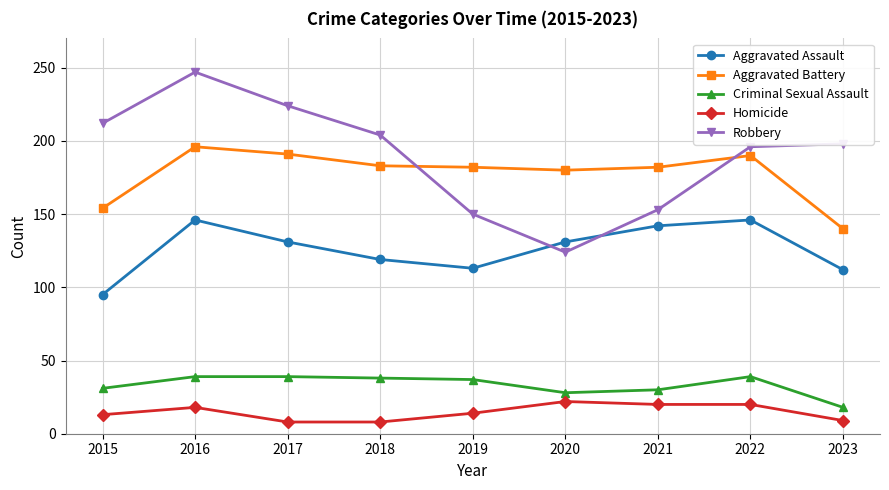

True or false: Homicide has more than 0 points higher than both neighbors.

True